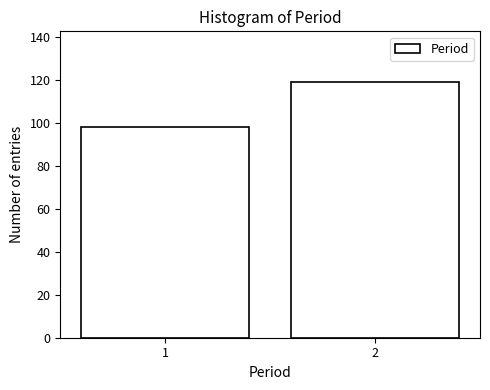

Reading left to right, extract all data points from this chart.

1=98	2=119